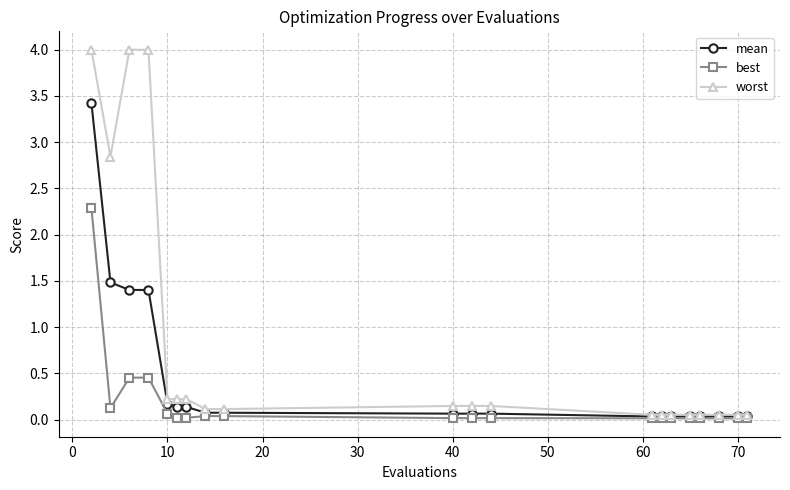

Which series has the widest spread of values?

worst